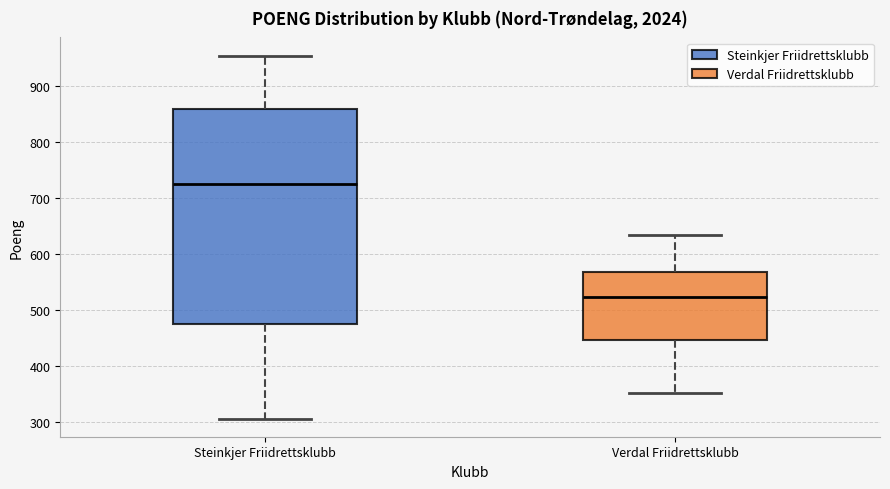

Which box has the highest median line?

Steinkjer Friidrettsklubb